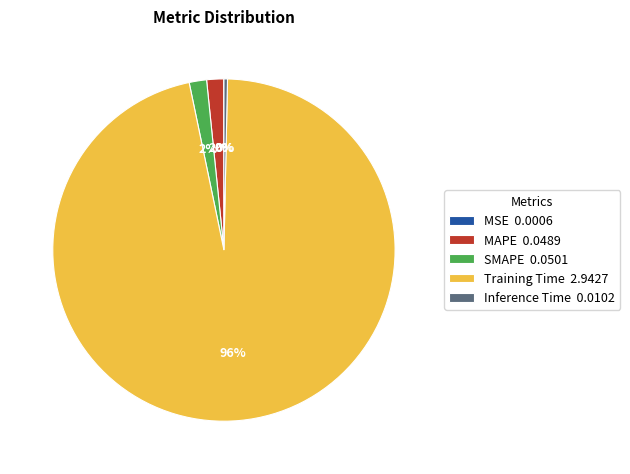

Which category has the biggest portion of the pie?

Training Time